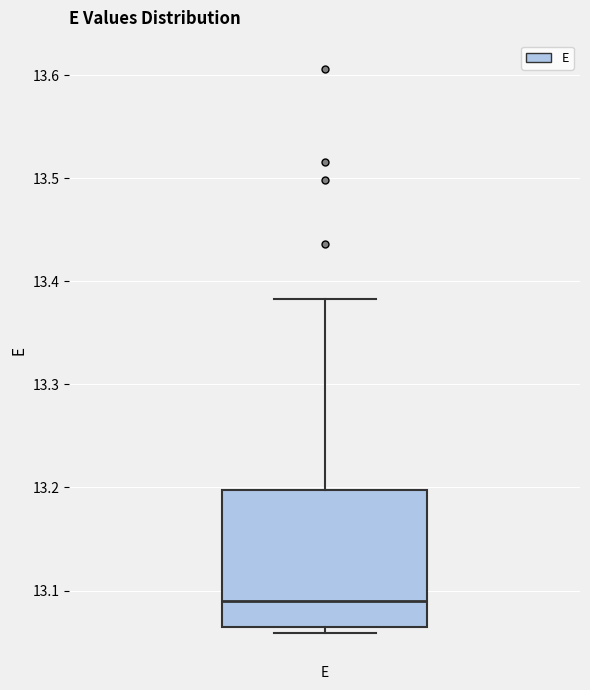

Where does the median line of the box for E sit on the y-axis? The values are not printed on the chart, so give them approximately, as read against the axis.

13.09